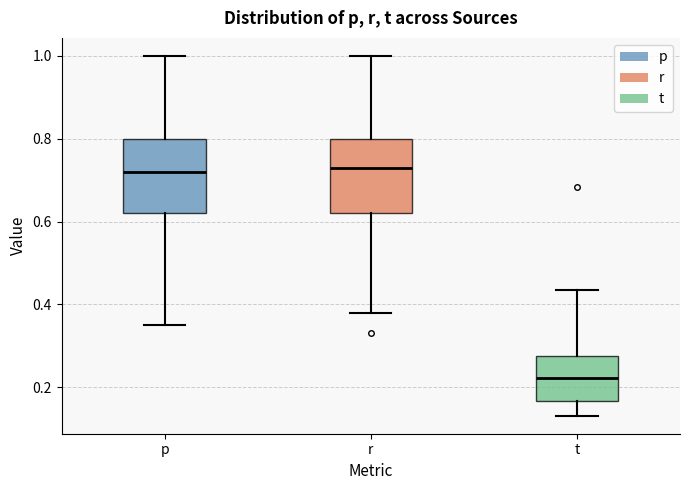

Which box has the lowest median line?

t